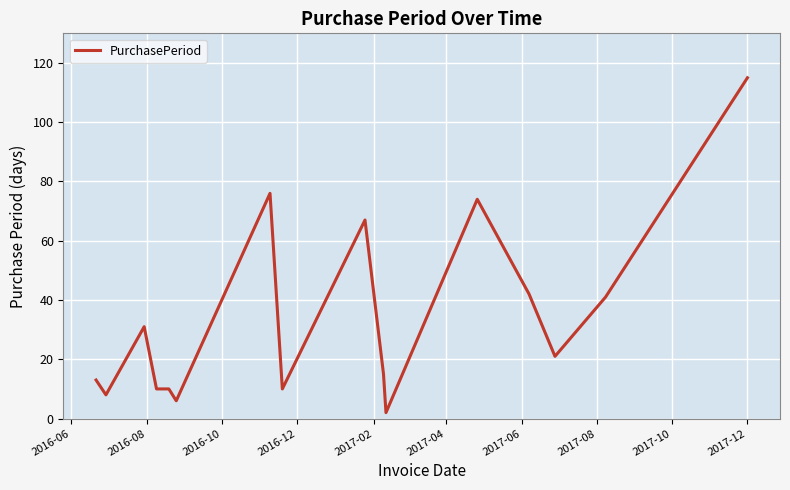

How many values are below 21?

8